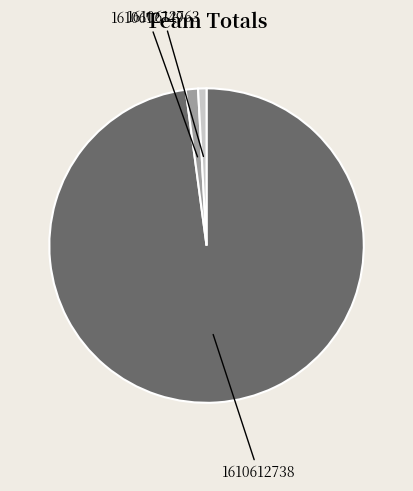

Which has a higher value, 1610612738 or 1610612749?

1610612738